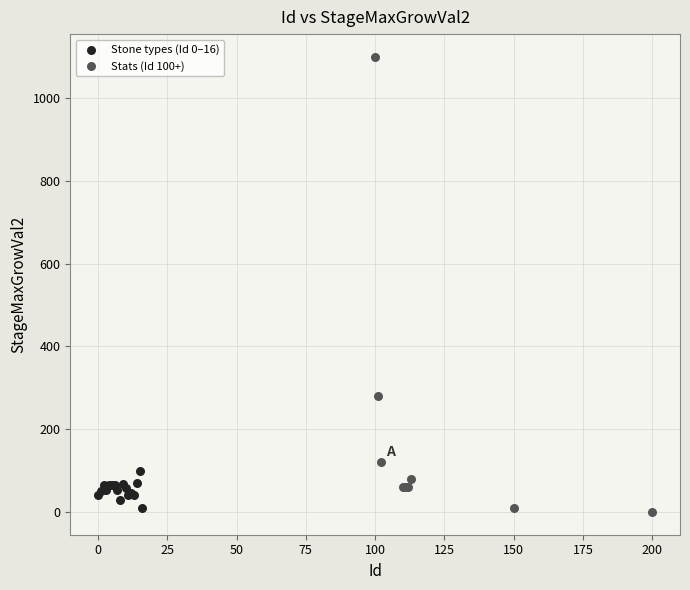

Which series reaches the minimum Y coordinate?

Stats (Id 100+)